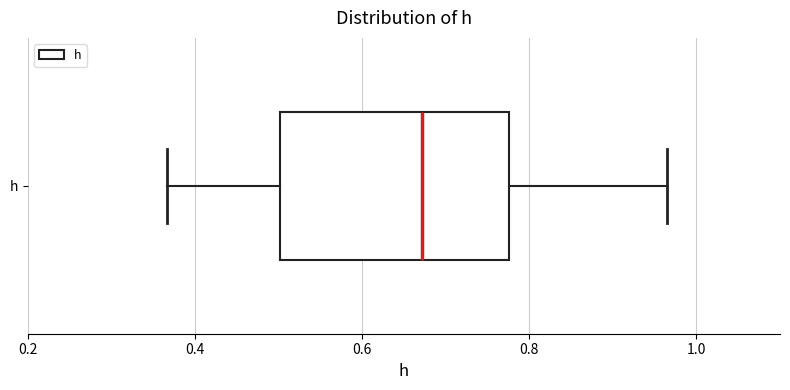

Read this box plot against the x-axis: the position of the median line, the range covered by the box, and the ends of both whiskers. The values are not printed on the chart, so give them approximately, as read against the axis.

median 0.68, box 0.50 to 0.78, whiskers 0.36 to 0.96